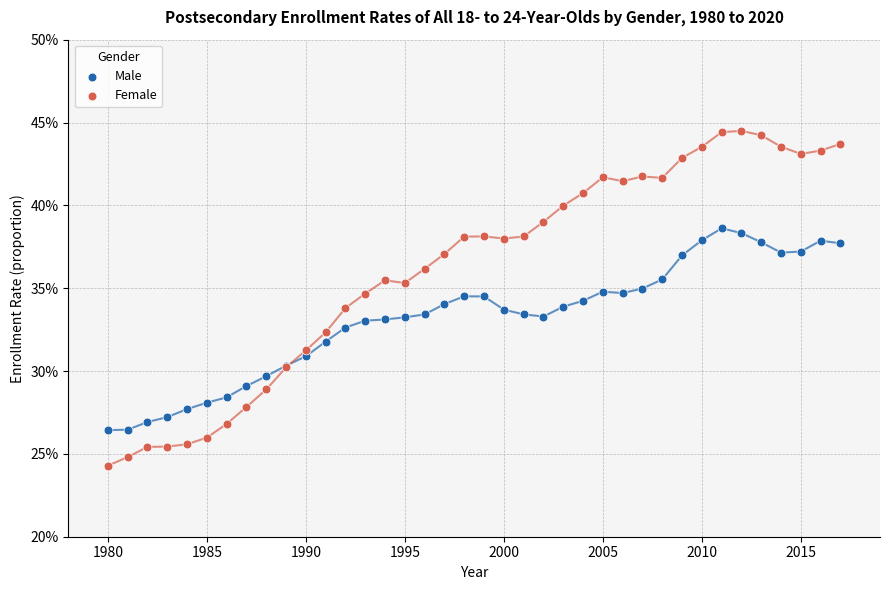

Which series contains the lowest Y value?

Female